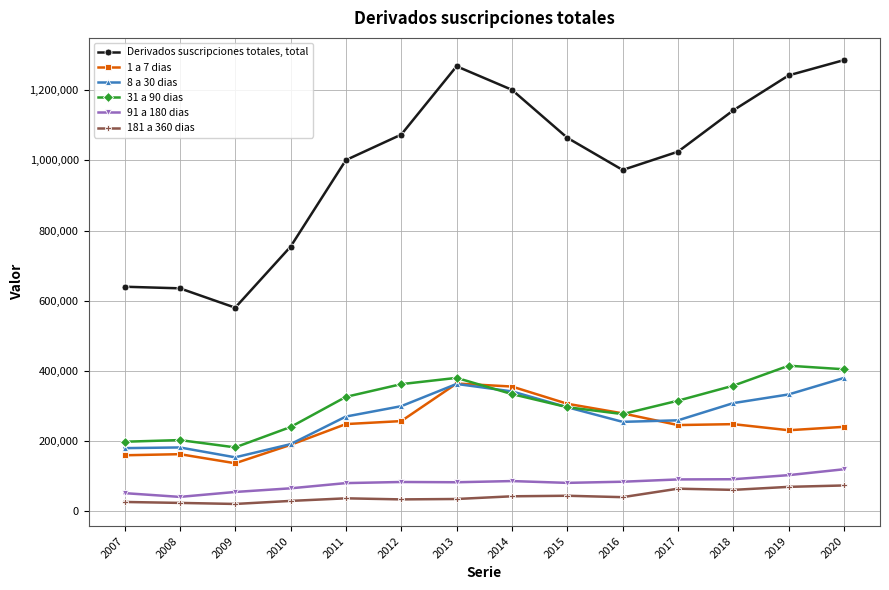

List the series in order of their peak value, highest first.

Derivados suscripciones totales, total, 31 a 90 dias, 8 a 30 dias, 1 a 7 dias, 91 a 180 dias, 181 a 360 dias